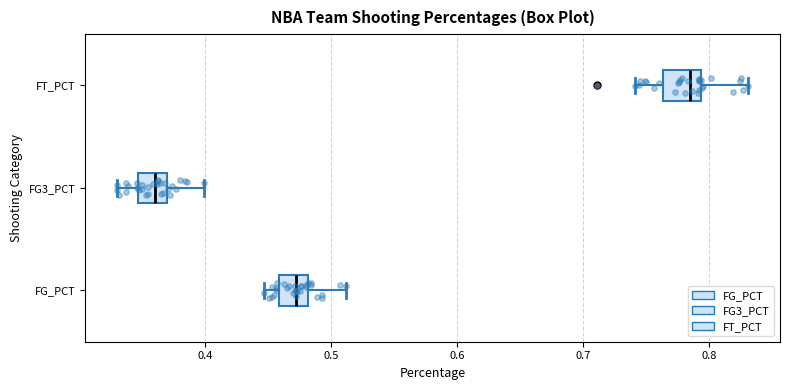

Reading bottom to top, read every box against the x-axis: the position of its median line, the range the box covers, and the ends of its whiskers. The values are not printed on the chart, so give them approximately, as read against the axis.

FG_PCT: median 0.47, box 0.46 to 0.48, whiskers 0.45 to 0.51
FG3_PCT: median 0.36, box 0.35 to 0.37, whiskers 0.33 to 0.40
FT_PCT: median 0.78, box 0.76 to 0.79, whiskers 0.74 to 0.83